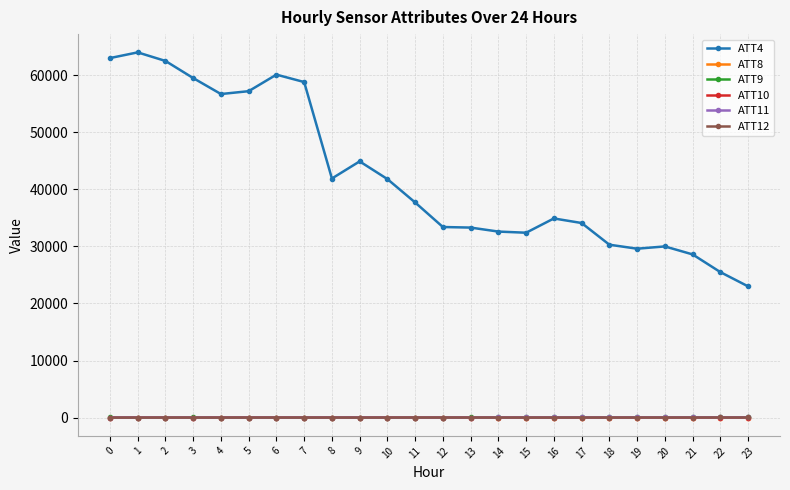

What is the maximum value shown in the chart?

64000.0